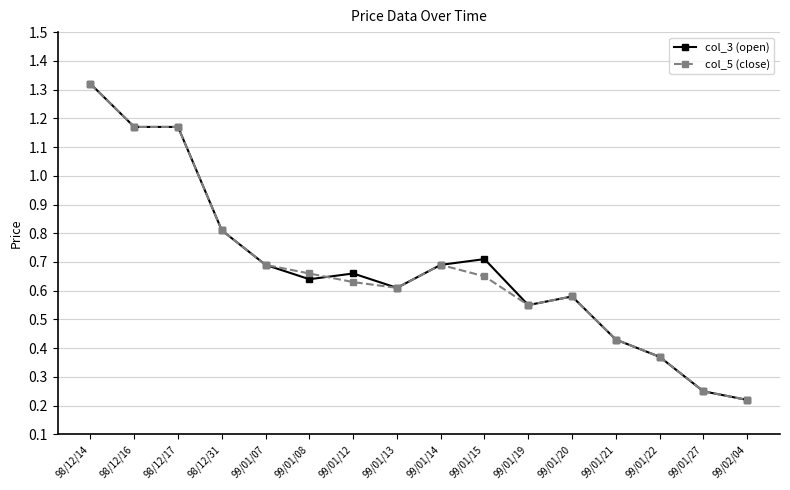

Where is col_5 (close) nearest to the value 0?

99/02/04